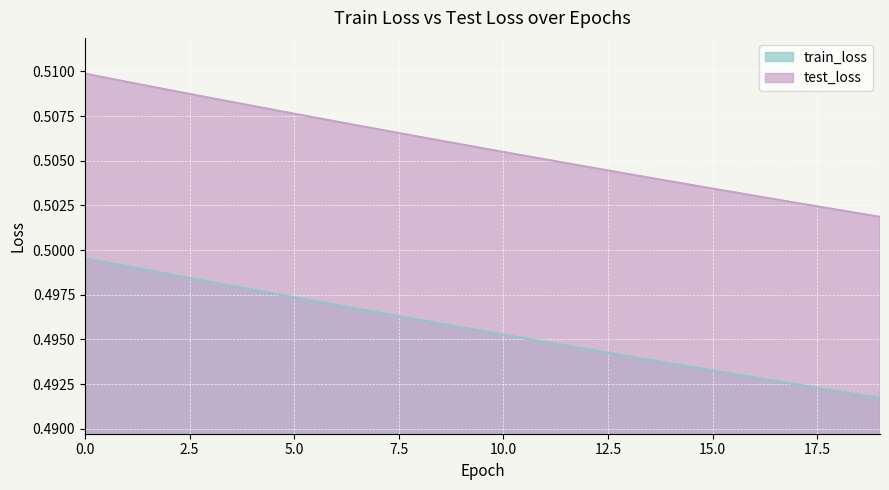

How many lines are shown in the chart?

2